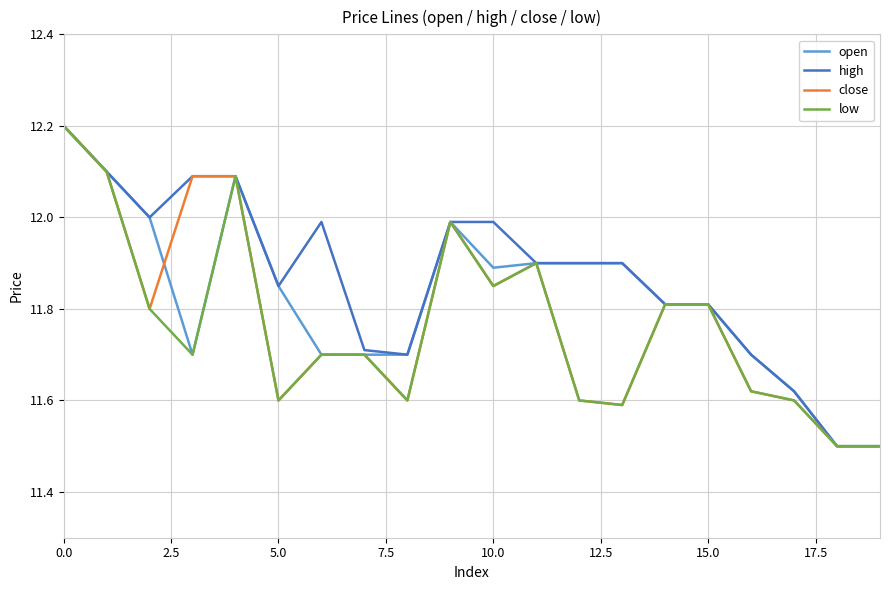

What is the minimum value for low?

11.5